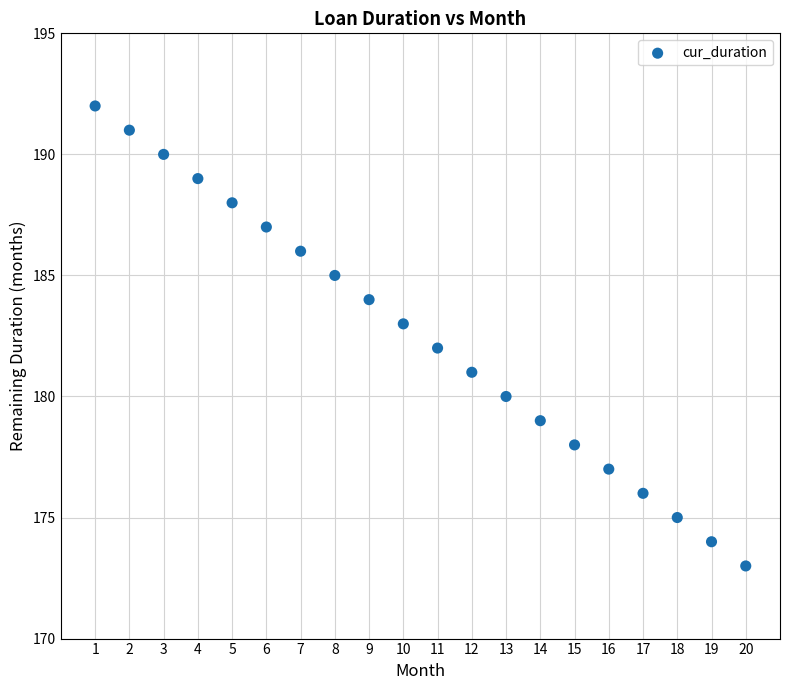

What is the range of Y values (max minus min)?

19